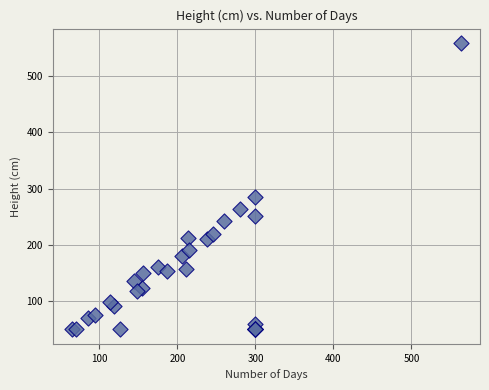

What Y value in the scatter plot is closest to 304?

285.1